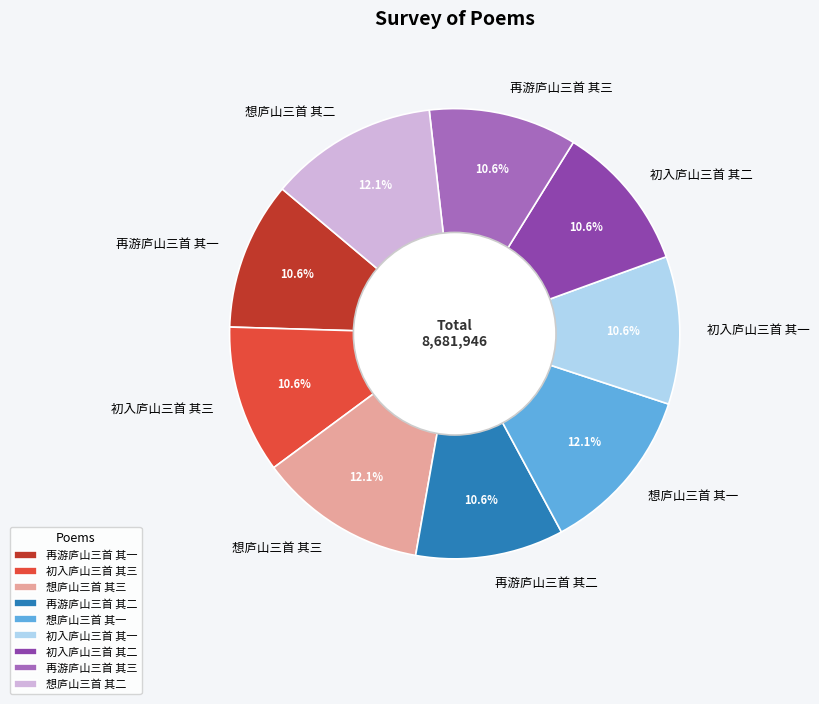

Is it true that 再游庐山三首 其三 is 1% of the pie?

False